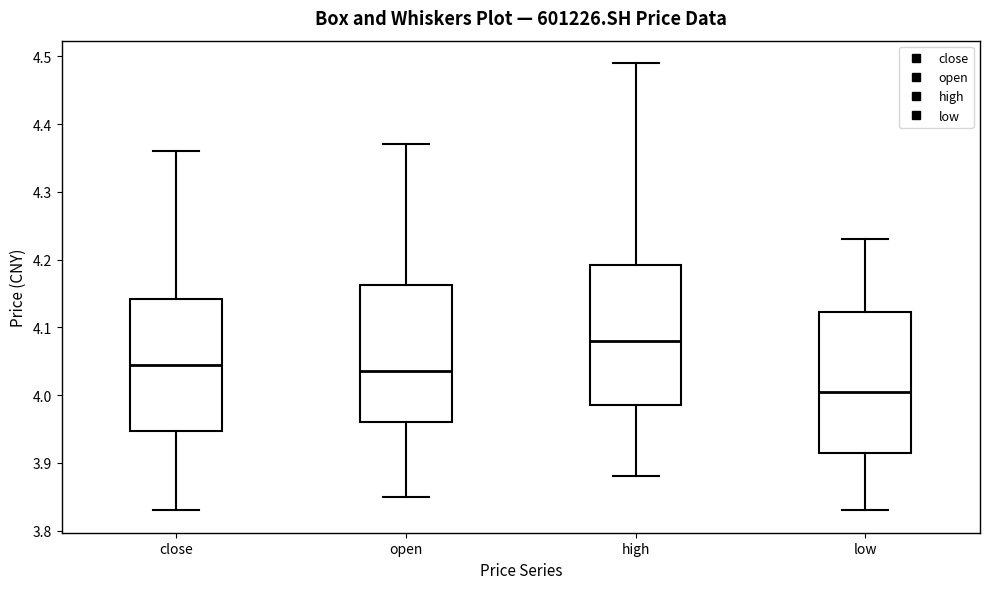

Reading left to right, transcribe this box plot: for each box, give where its median line is, the range the box spans, and where its two whiskers end, as read against the y-axis. The values are not printed on the chart, so give them approximately, as read against the axis.

close: median 4.05, box 3.95 to 4.14, whiskers 3.83 to 4.36
open: median 4.04, box 3.96 to 4.16, whiskers 3.85 to 4.37
high: median 4.08, box 3.99 to 4.19, whiskers 3.88 to 4.49
low: median 4.01, box 3.92 to 4.12, whiskers 3.83 to 4.23